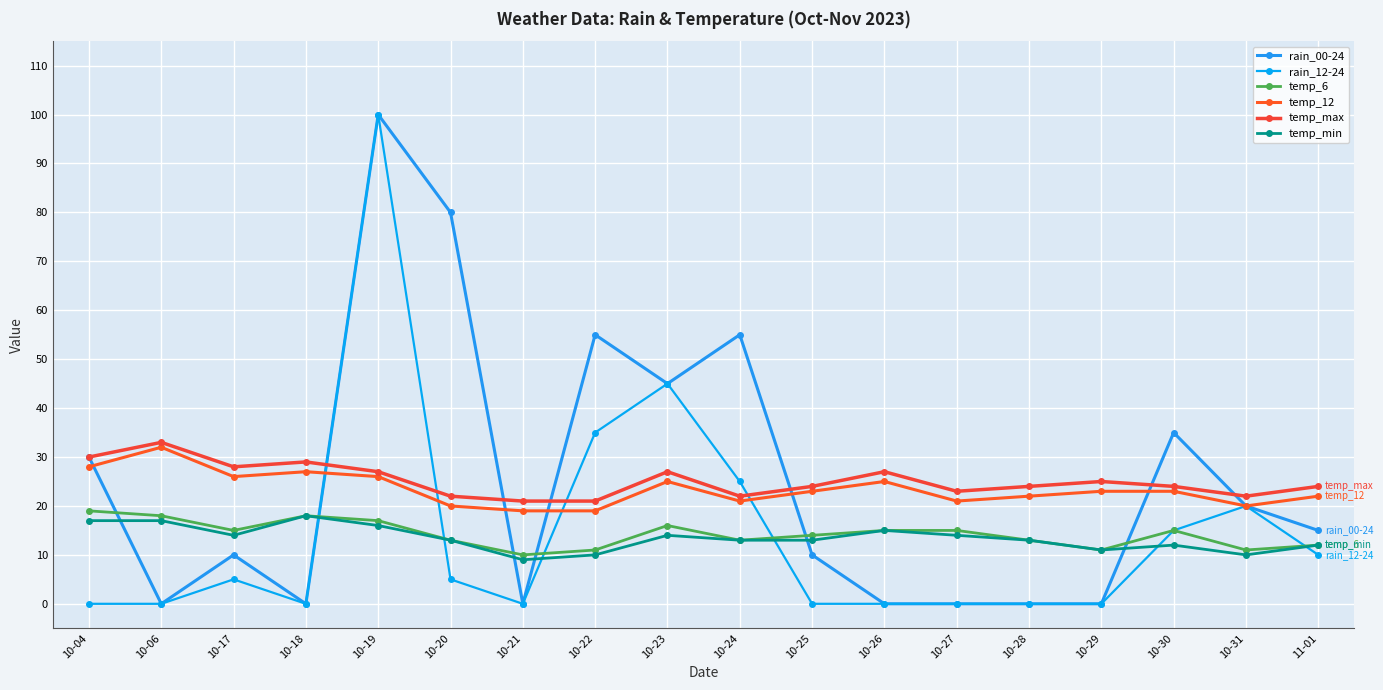

The value of rain_00-24 at 10-18 is 44. True or false?

False